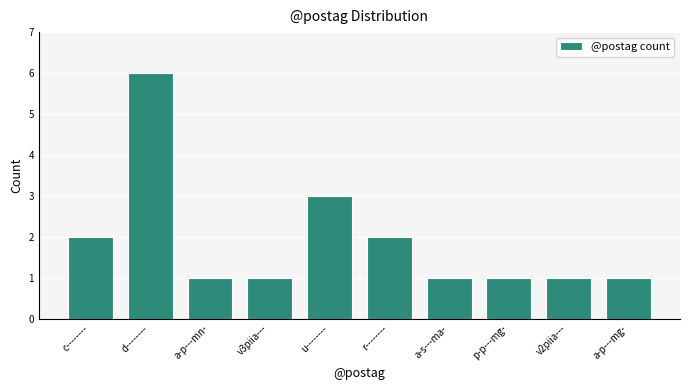

Reading right to left, what are all the values shown in this chart?

a-p---mg-=1	v2piia---=1	p-p---mg-=1	a-s---ma-=1	r--------=2	u--------=3	v3piia---=1	a-p---mn-=1	d--------=6	c--------=2